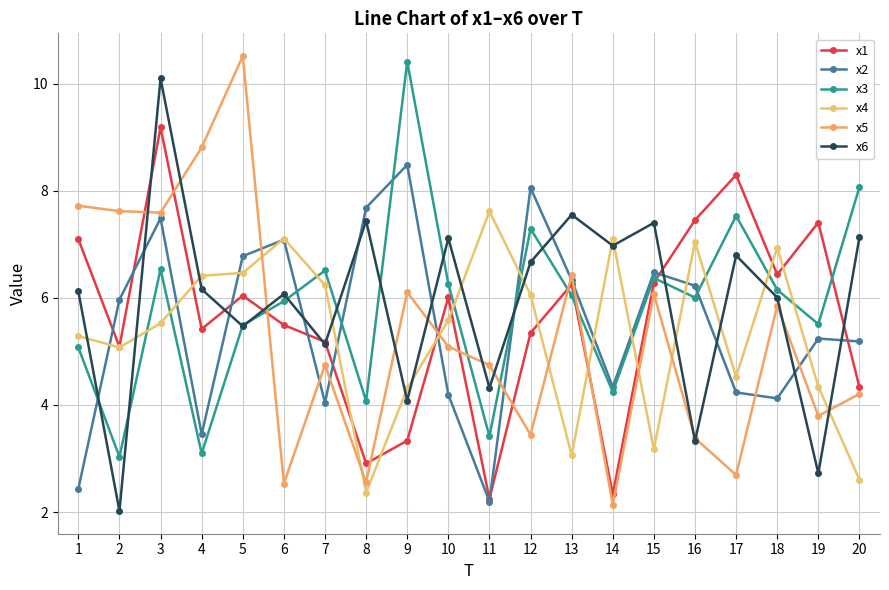

How many distinct data groups are displayed?

6